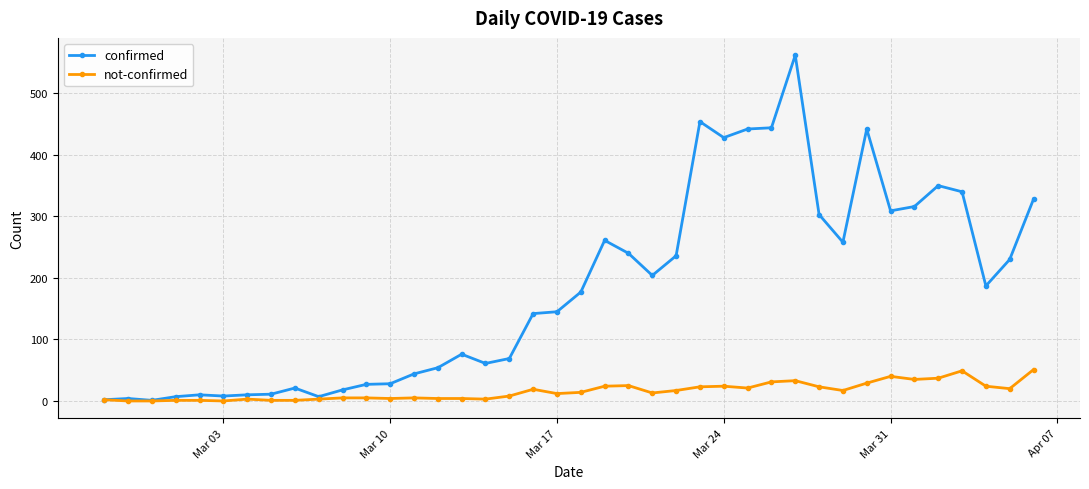

True or false: confirmed has more than 2 interior local peaks.

True